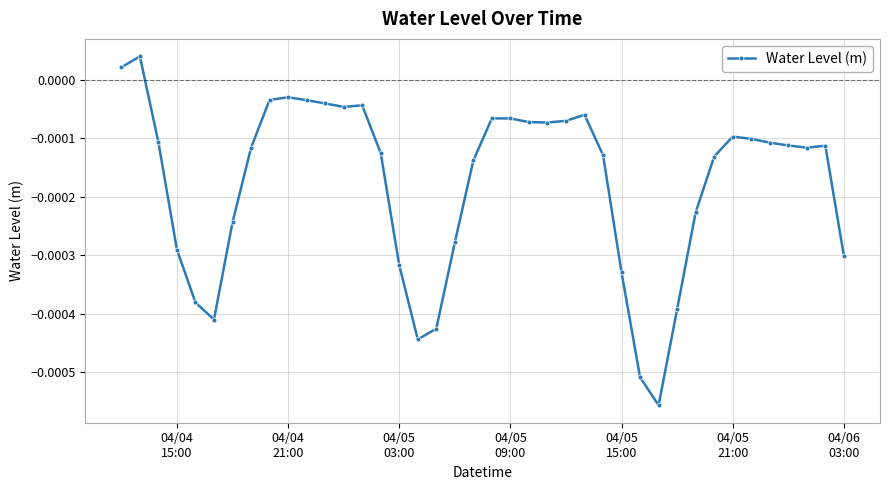

True or false: the data has more than 2 interior local peaks.

True